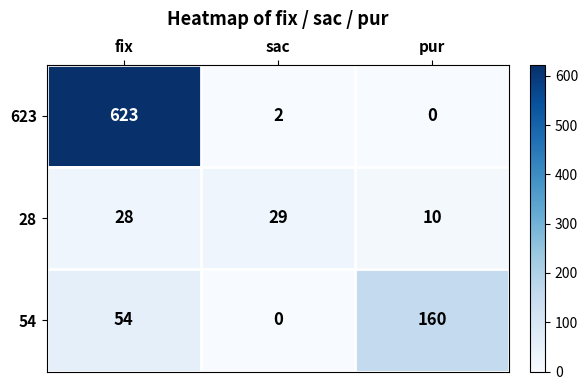

Rank the series by their maximum value, from lowest to highest.

28, 54, 623